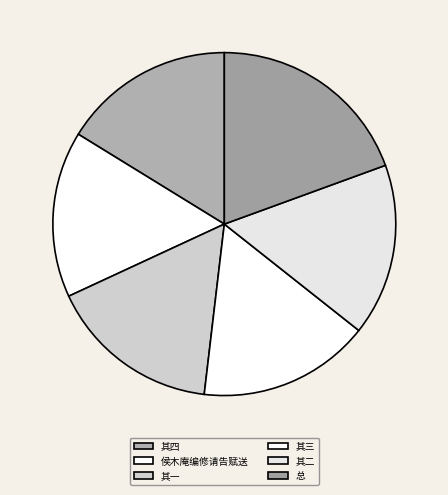

How many segments does this pie chart have?

6